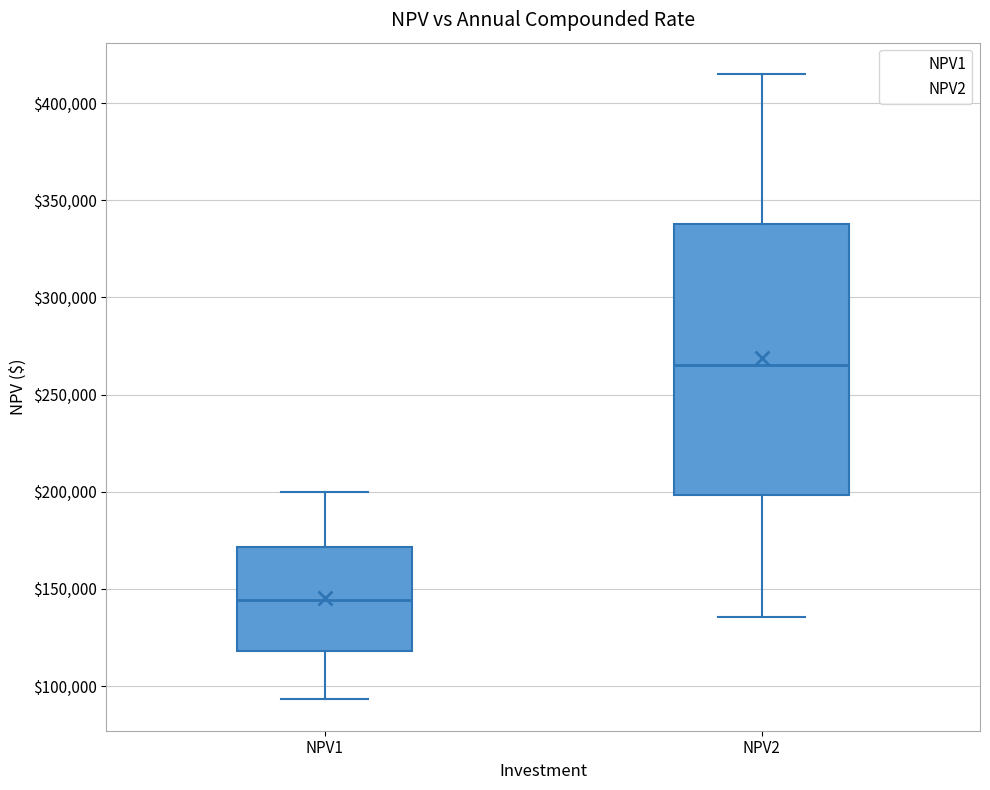

Where is the upper edge of the box for NPV2 on the y-axis? The values are not printed on the chart, so give them approximately, as read against the axis.

340000